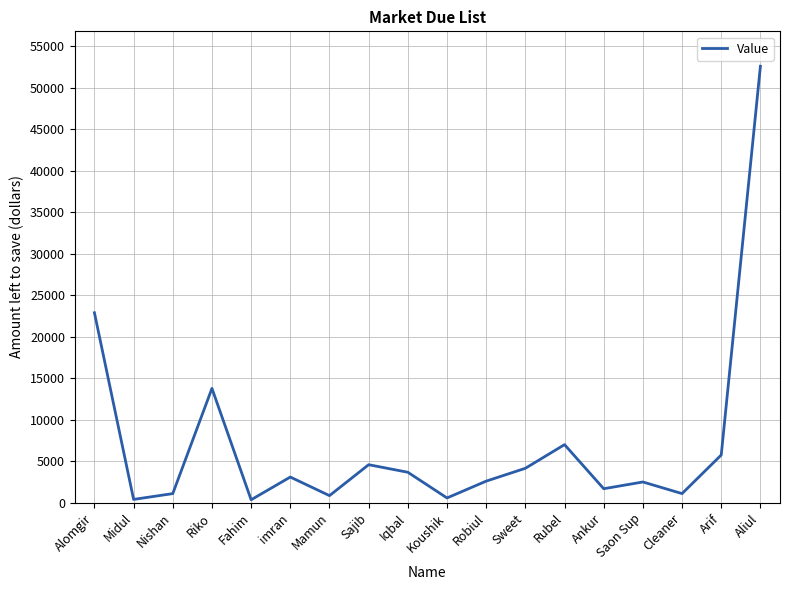

Which label corresponds to the largest value in the chart?

Aliul